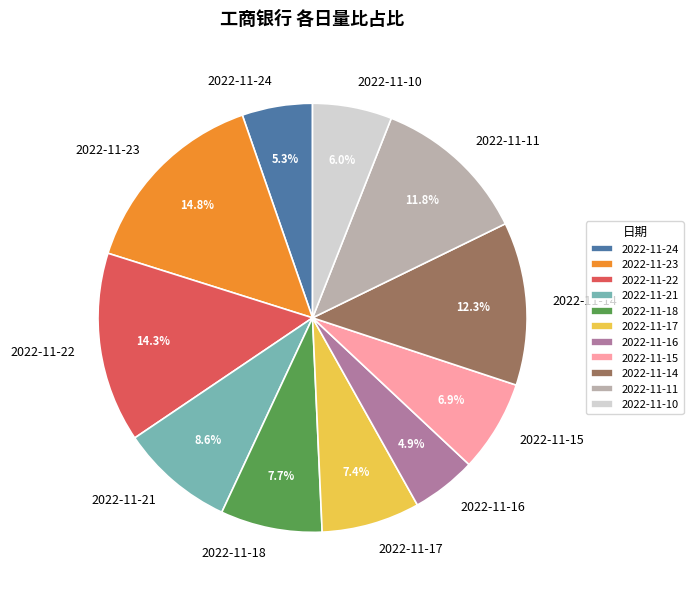

Which slice is the largest?

2022-11-23